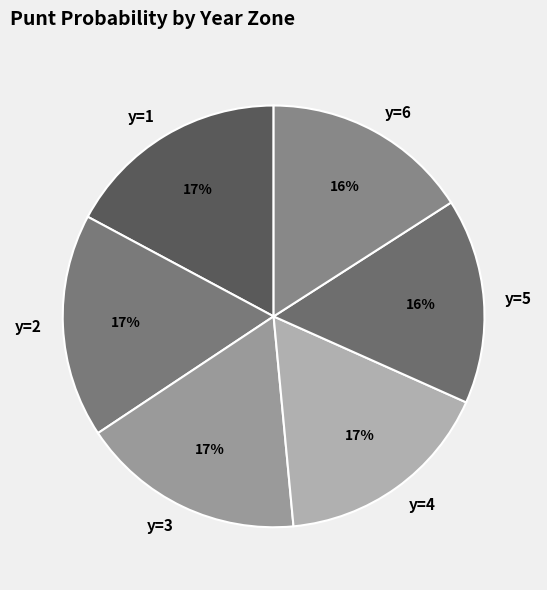

How many slices are in this pie chart?

6